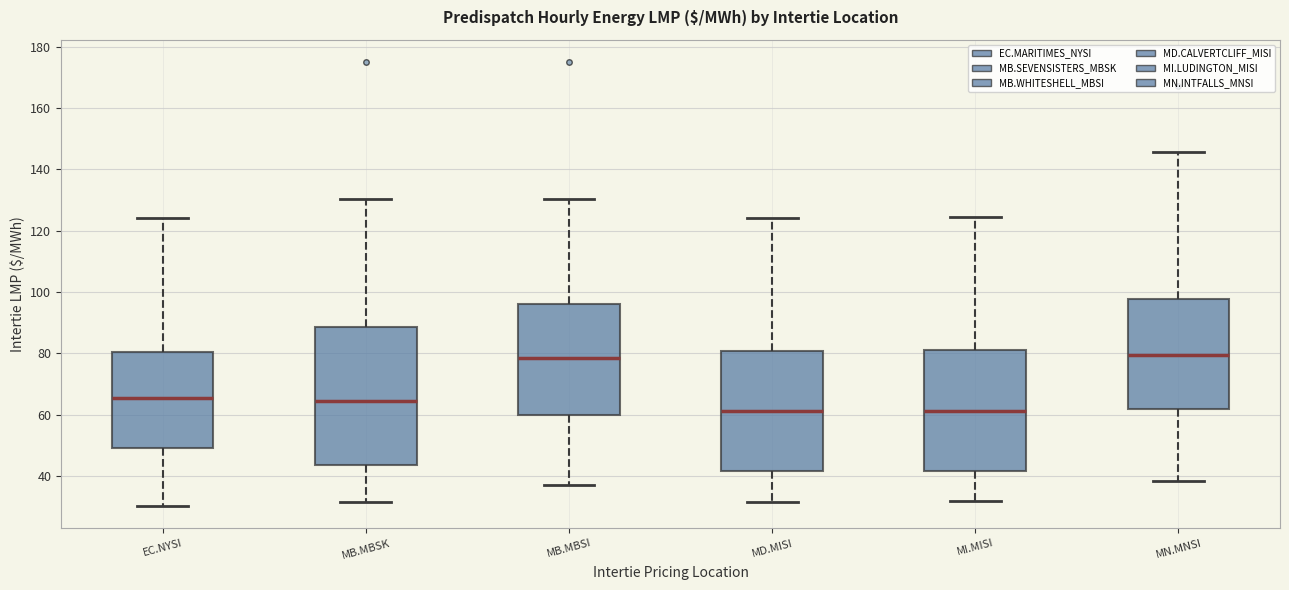

Where does the lower whisker of the box for MN.MNSI end on the y-axis? The values are not printed on the chart, so give them approximately, as read against the axis.

38